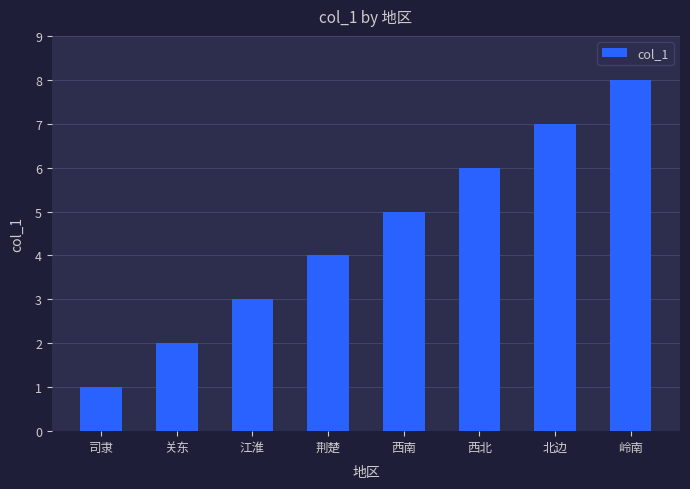

What position from the left is 江淮?

3